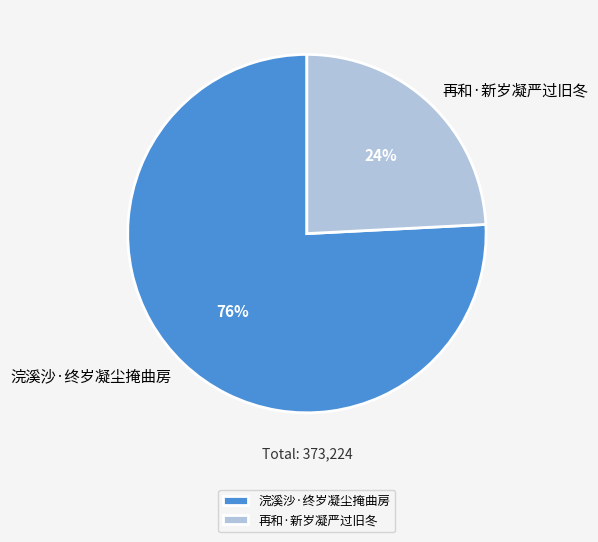

Combined, do 浣溪沙·终岁凝尘掩曲房 and 再和·新岁凝严过旧冬 account for over 50%?

Yes